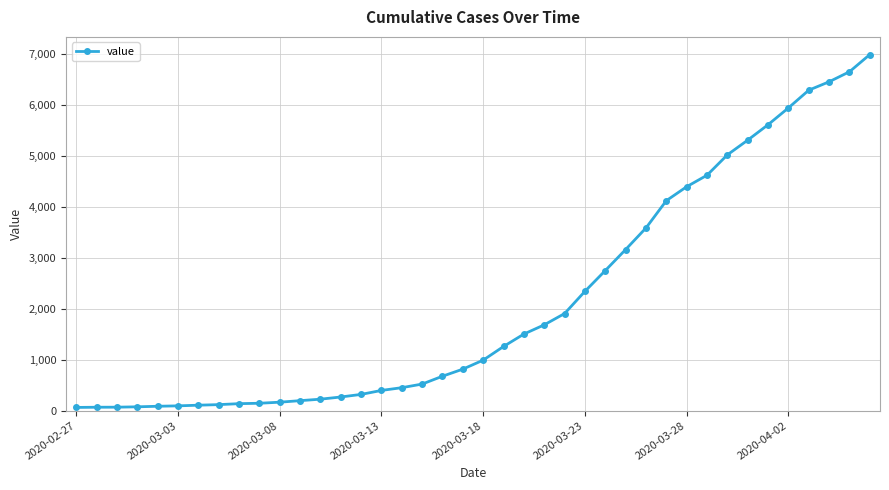

What is the average value?

2142